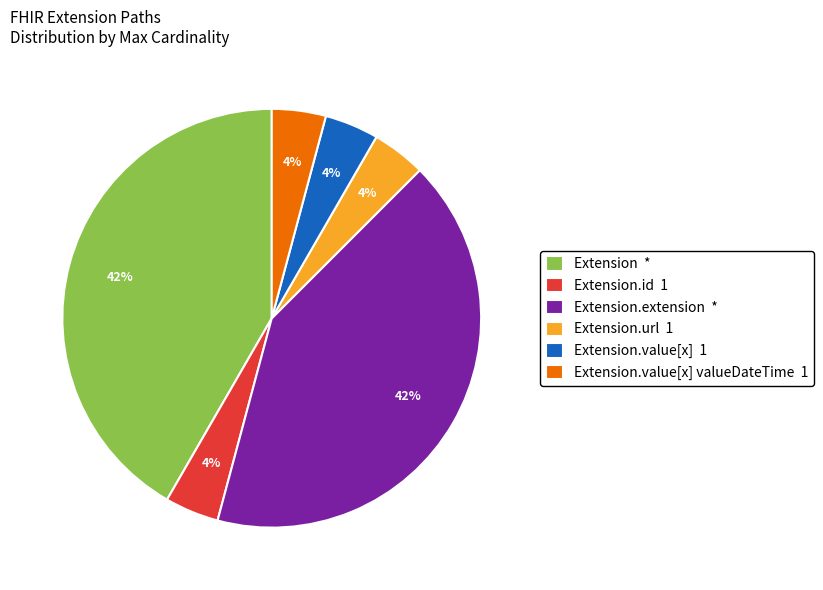

True or false: Extension.value[x] valueDateTime 1 accounts for 4% of the total.

True